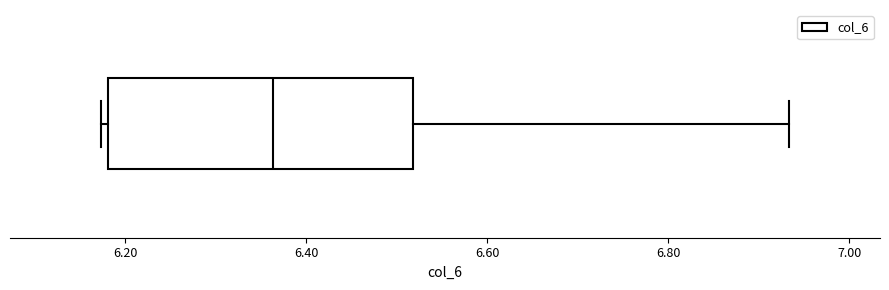

Transcribe this box plot: give where the median line is, the range the box spans, and where the two whiskers end, as read against the x-axis. The values are not printed on the chart, so give them approximately, as read against the axis.

median 6.36, box 6.18 to 6.52, whiskers 6.18 (just left of the box's left edge) to 6.94